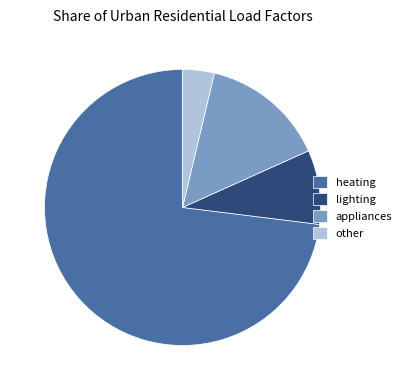

How many slices are in this pie chart?

4